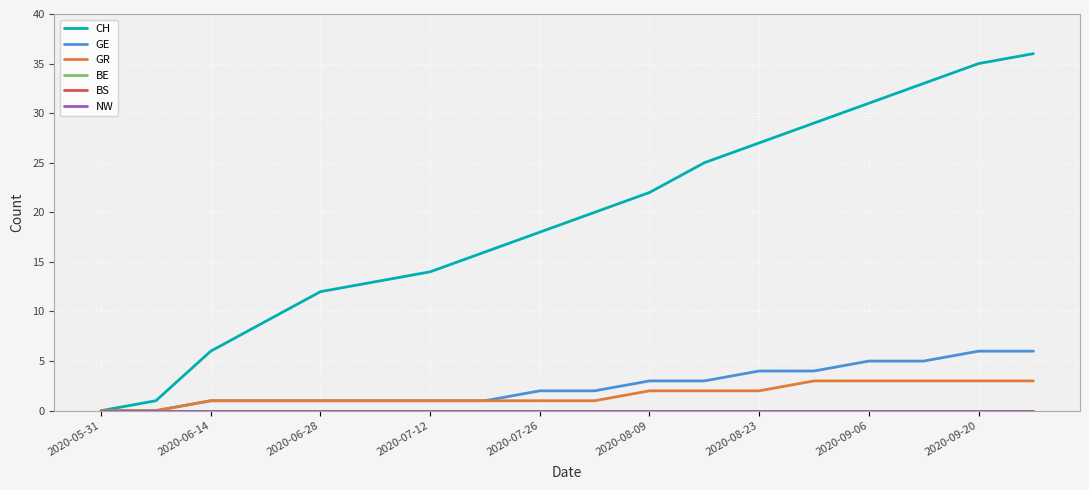

Does the chart have visible grid lines?

Yes